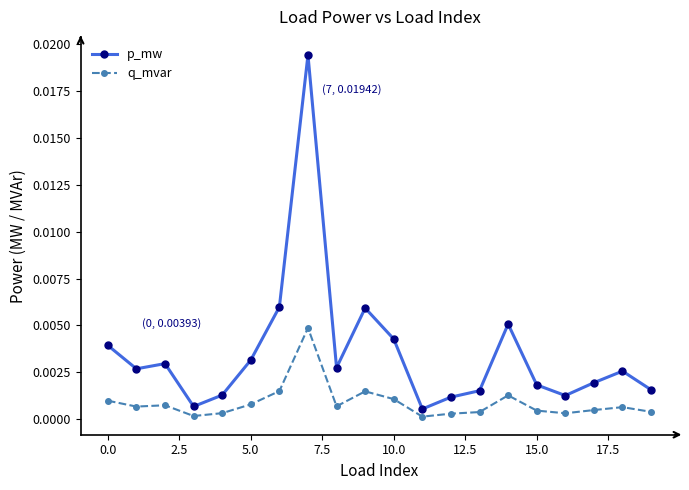

Which series has the largest total across all categories?

p_mw